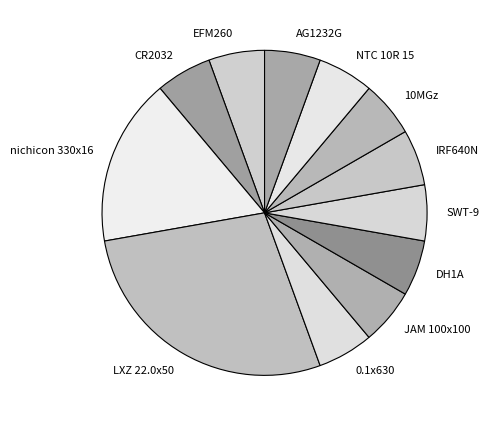

Which has a higher value, DH1A or nichicon 330x16?

nichicon 330x16